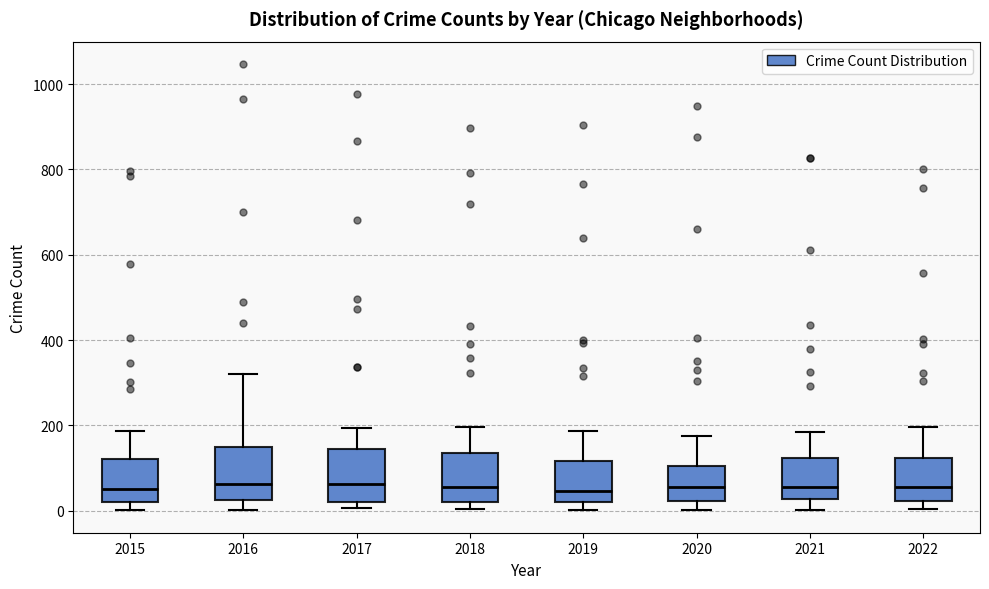

Reading left to right, transcribe this box plot: for each box, give where its median line is, the range the box spans, and where its two whiskers end, as read against the y-axis. The values are not printed on the chart, so give them approximately, as read against the axis.

2015: median 60, box 20 to 120, whiskers 0 to 180
2016: median 60, box 20 to 160, whiskers 0 to 320
2017: median 60, box 20 to 140, whiskers 0 to 200
2018: median 60, box 20 to 140, whiskers 0 to 200
2019: median 40, box 20 to 120, whiskers 0 to 180
2020: median 60, box 20 to 100, whiskers 0 to 180
2021: median 60, box 20 to 120, whiskers 0 to 180
2022: median 60, box 20 to 120, whiskers 0 to 200